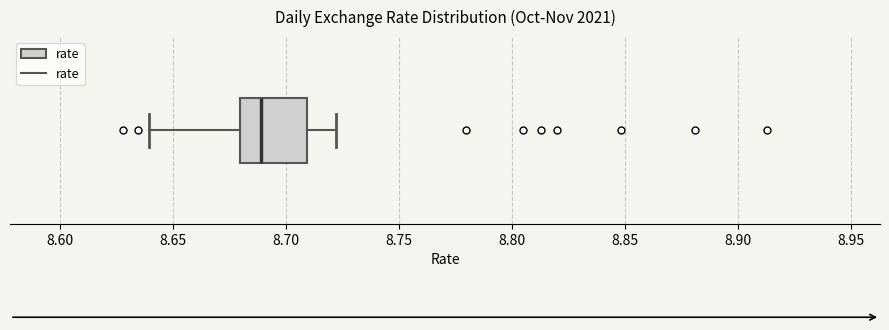

Read this box plot against the x-axis: the position of the median line, the range covered by the box, and the ends of both whiskers. The values are not printed on the chart, so give them approximately, as read against the axis.

median 8.69, box 8.68 to 8.71, whiskers 8.64 to 8.72